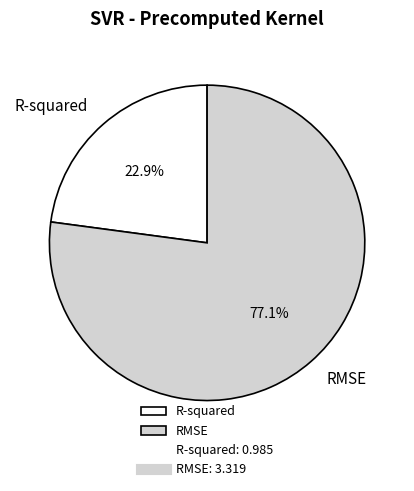

The RMSE slice represents 88% of the pie. True or false?

False